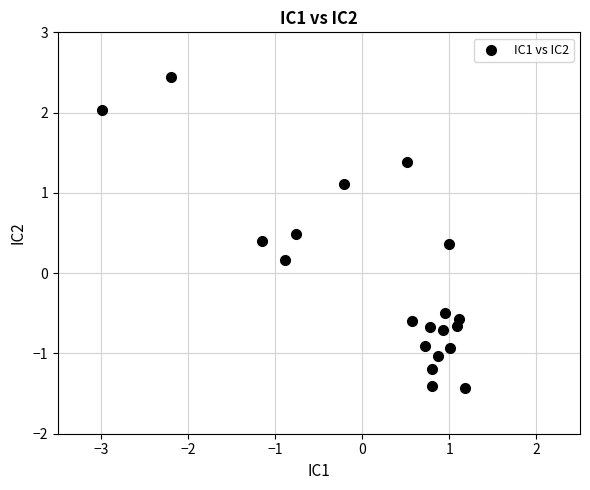

What is the range of Y values (max minus min)?

3.9